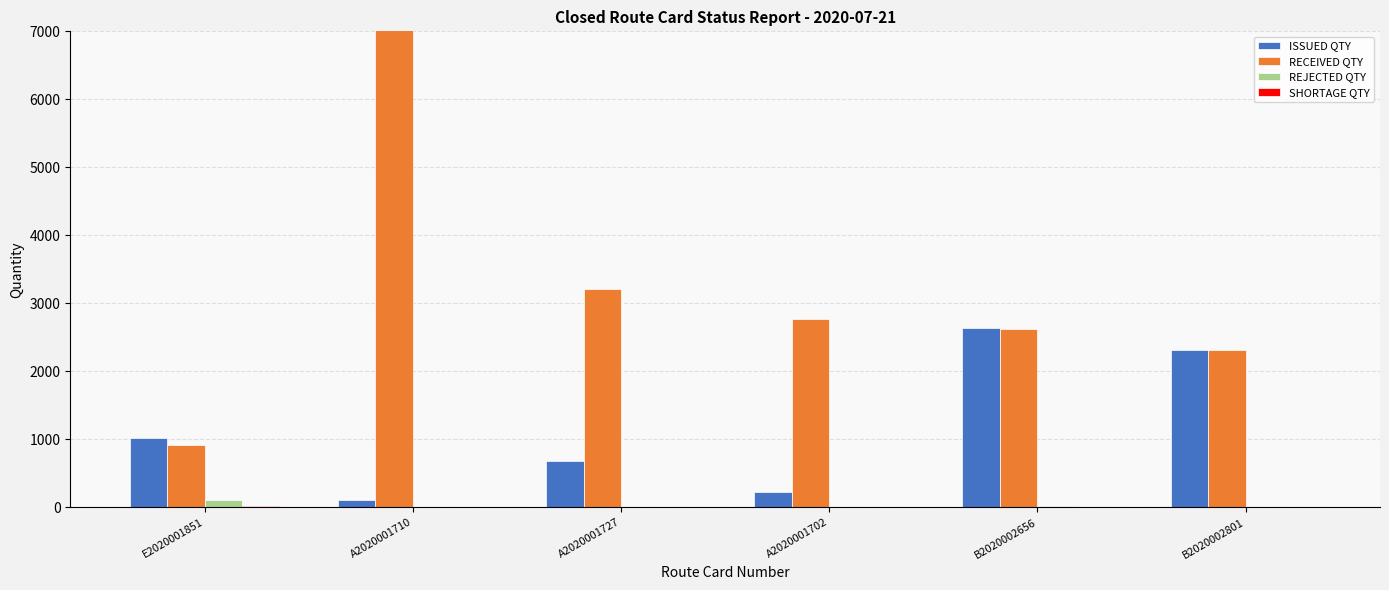

How many bars are there in total?

24